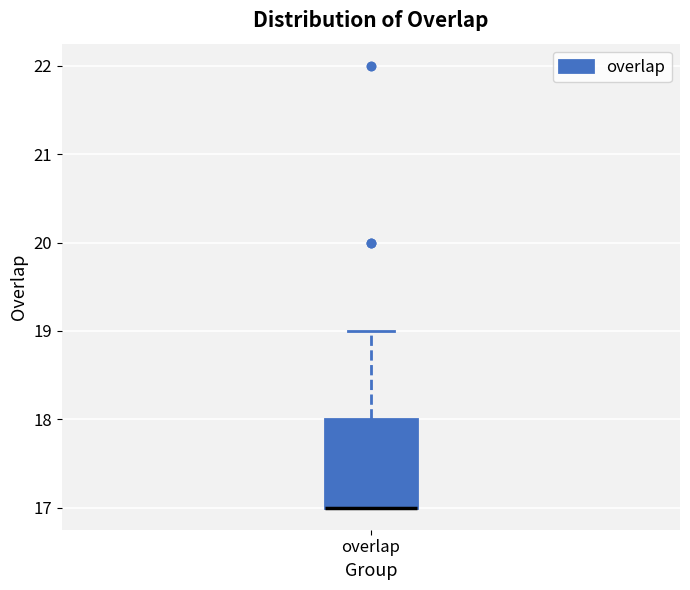

Read this box plot against the y-axis: the position of the median line, the range covered by the box, and the ends of both whiskers. The values are not printed on the chart, so give them approximately, as read against the axis.

median 17 (drawn on the box's lower edge), box 17 to 18, whiskers 17 to 19